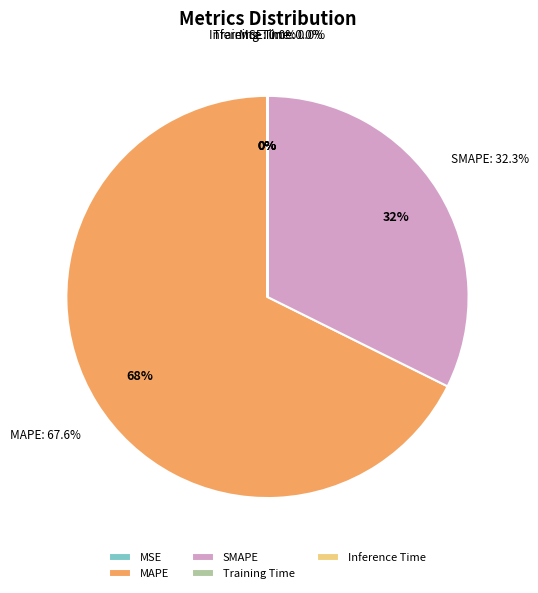

How many slices are in this pie chart?

5